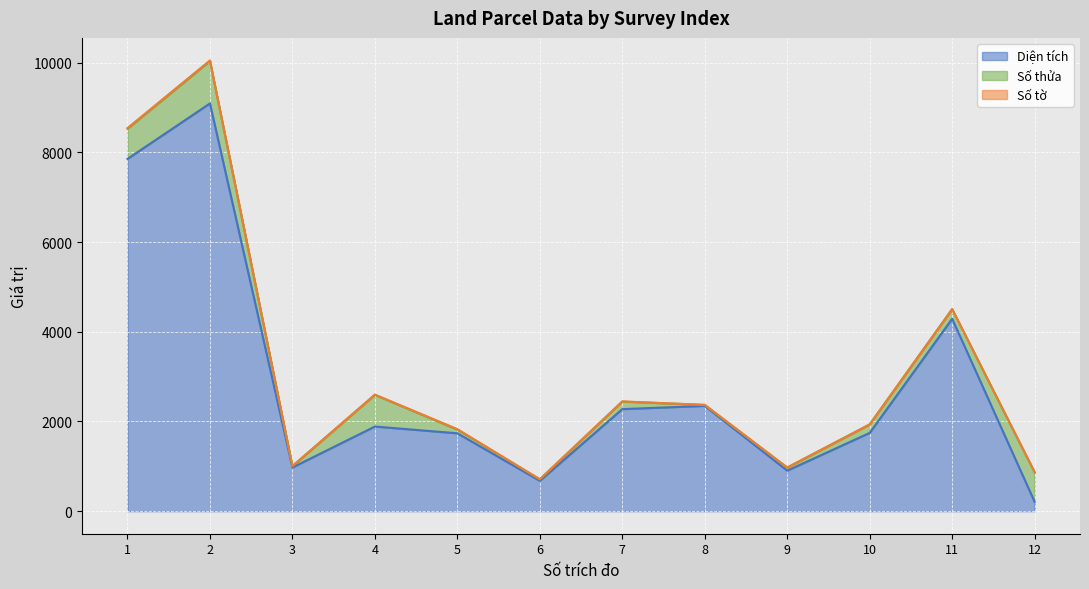

Which label corresponds to the smallest value in the chart?

11